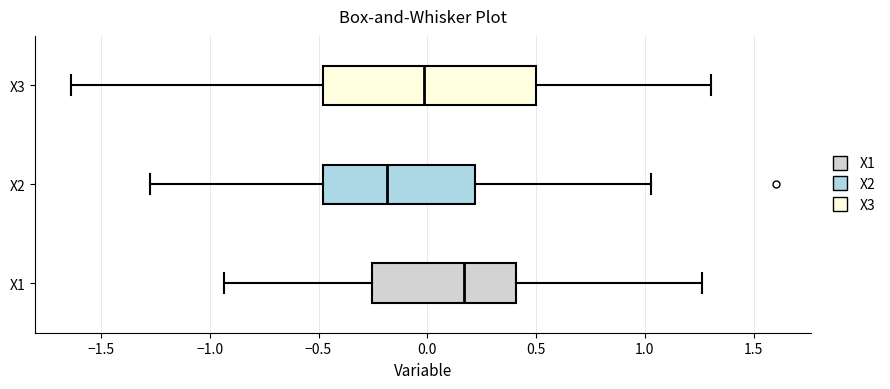

Which box's median line is the furthest to the right?

X1